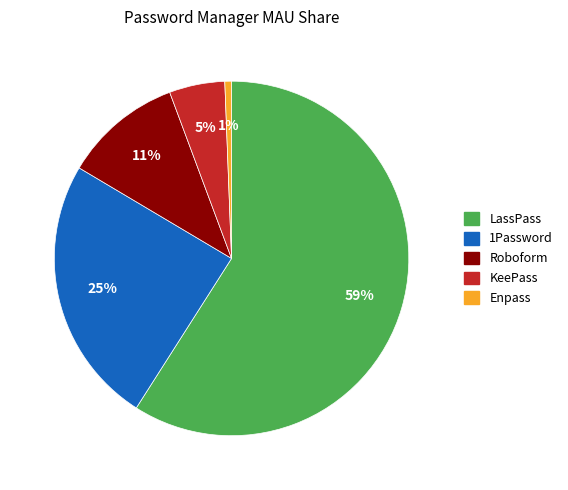

True or false: KeePass accounts for 5% of the total.

True